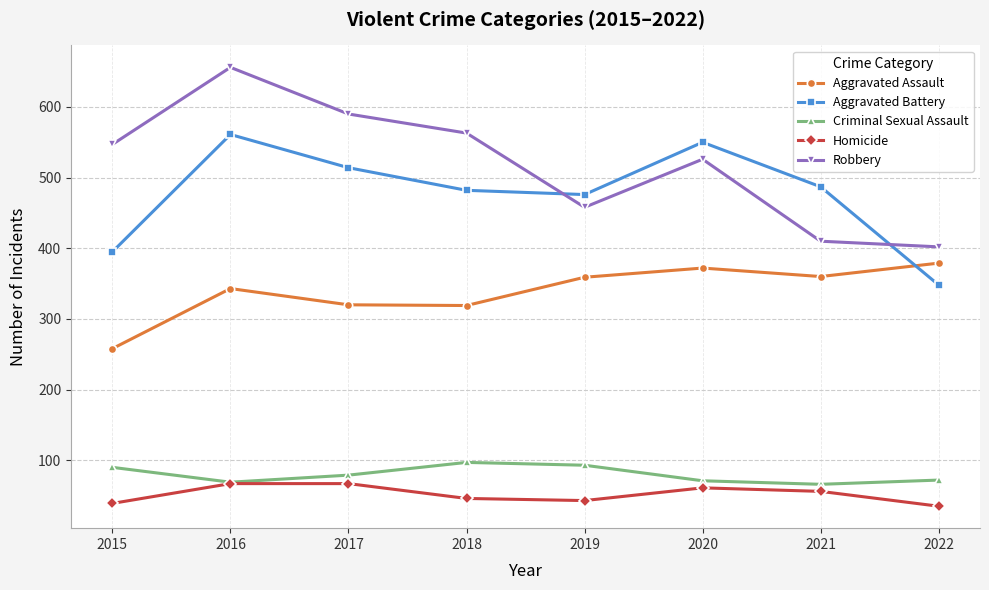

How many times do Aggravated Battery and Robbery cross each other?

2